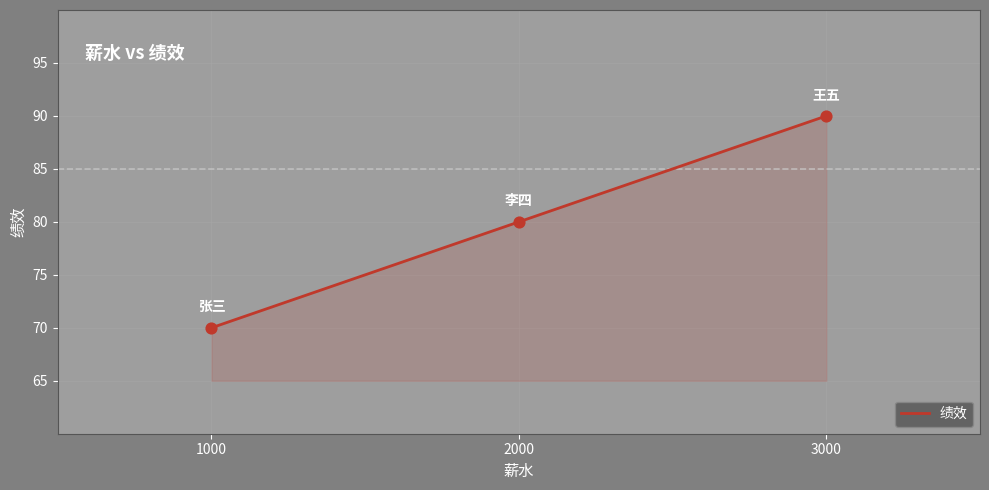

Between 3000 and 2000, which is larger?

3000